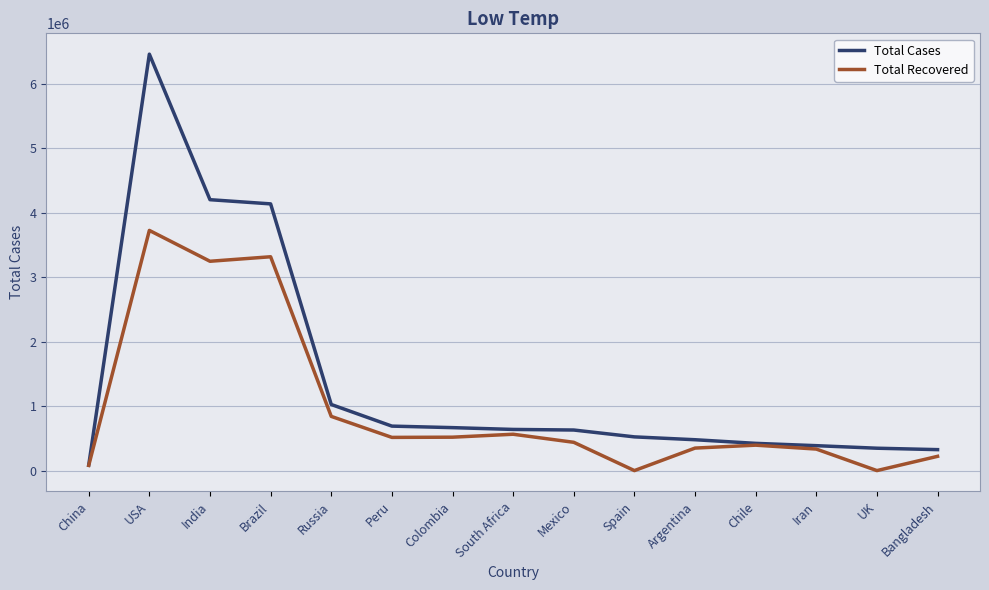

Between Russia and South Africa, which series saw the biggest shift?

Total Cases